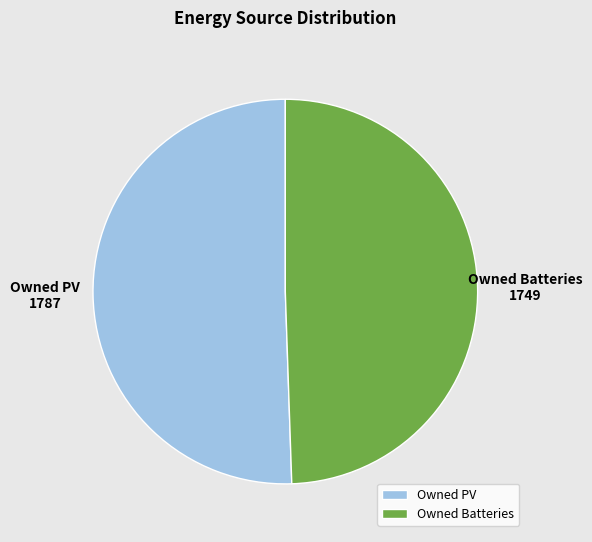

Count the number of slices in the pie.

2